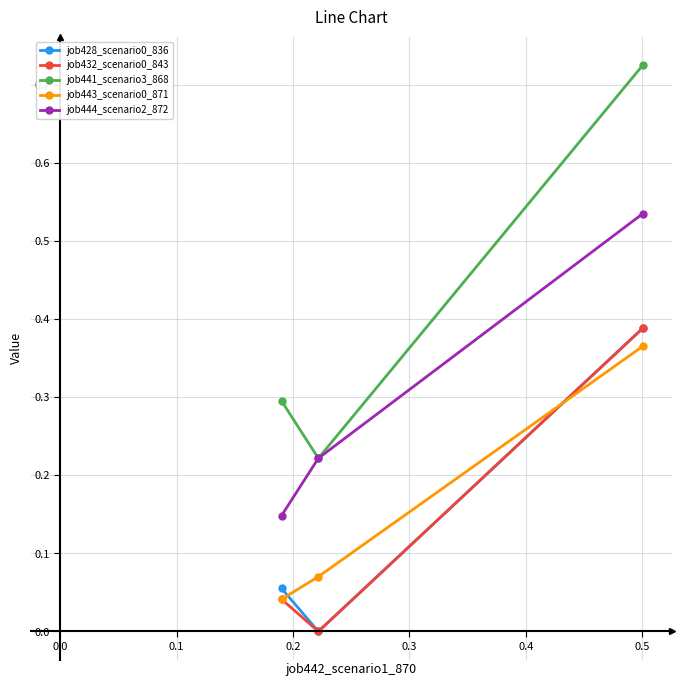

Which series has the largest total across all categories?

job441_scenario3_868